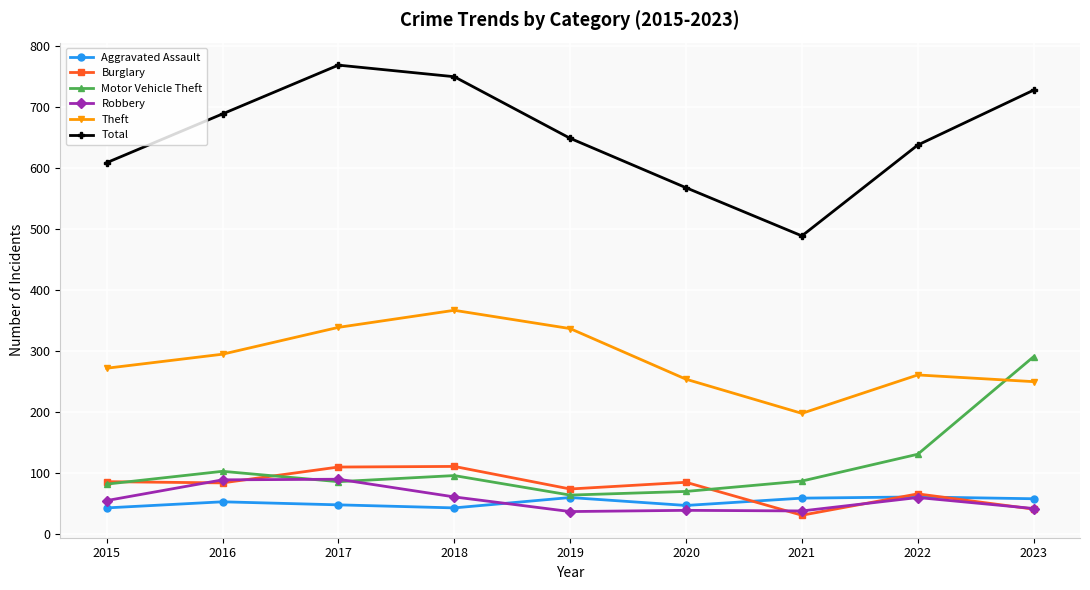

What value does the Robbery series have at 2020?

39